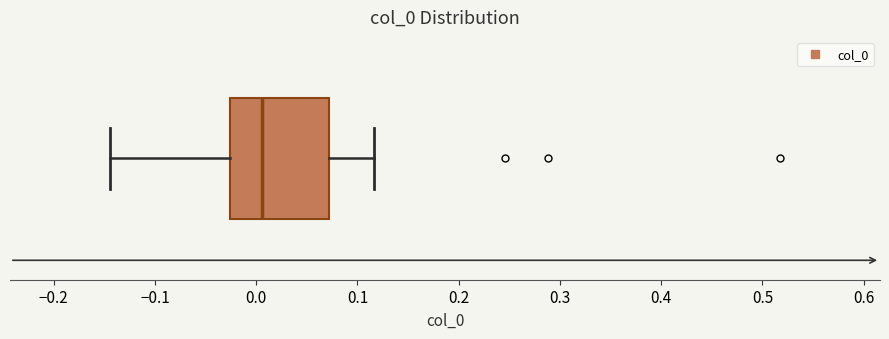

Read this box plot against the x-axis: the position of the median line, the range covered by the box, and the ends of both whiskers. The values are not printed on the chart, so give them approximately, as read against the axis.

median 0.01, box -0.03 to 0.07, whiskers -0.14 to 0.12